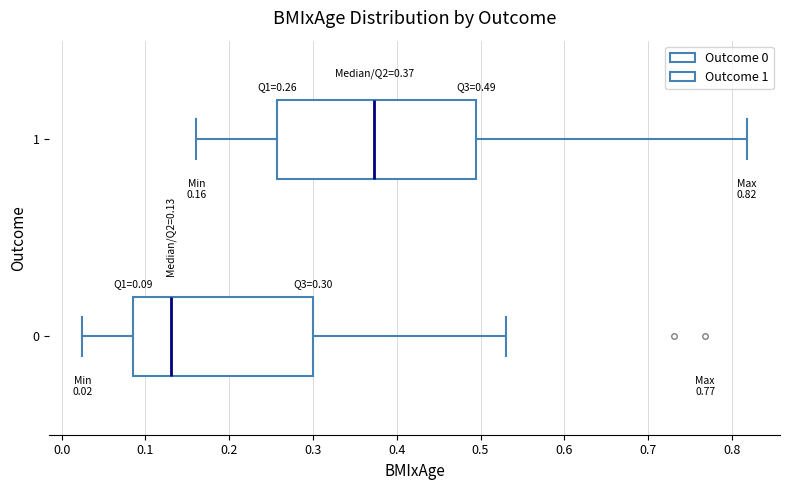

Which box has the furthest to the right median line?

1